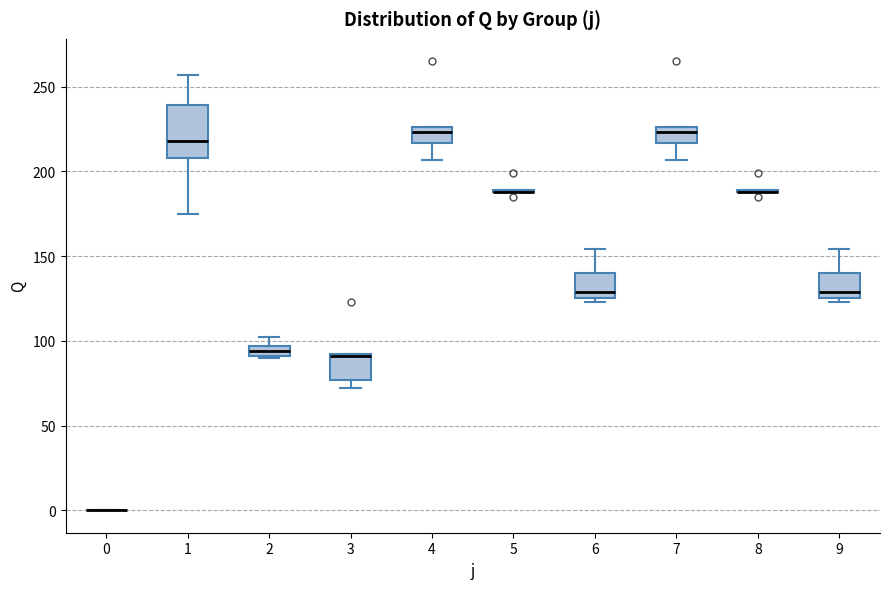

Which box is the tallest, from its lower edge to its upper edge?

1